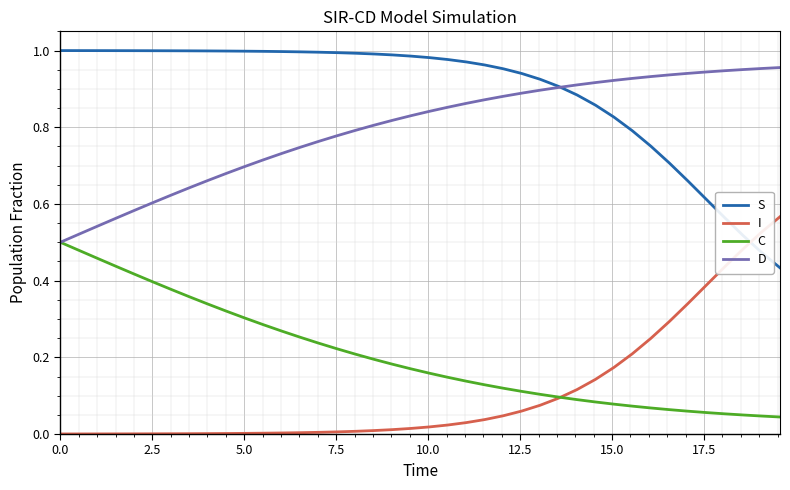

True or false: S and C intersect in this chart.

False